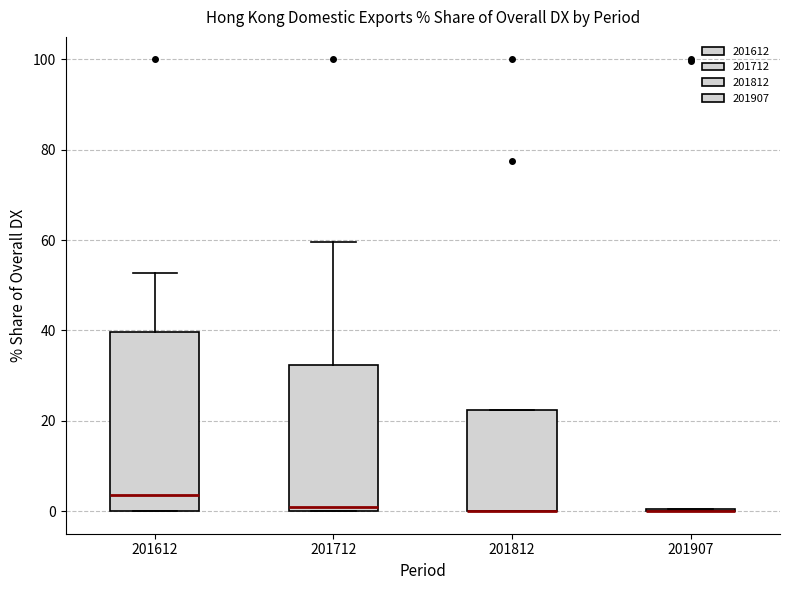

Comparing the boxes themselves (not the whiskers), which one is the tallest?

201612